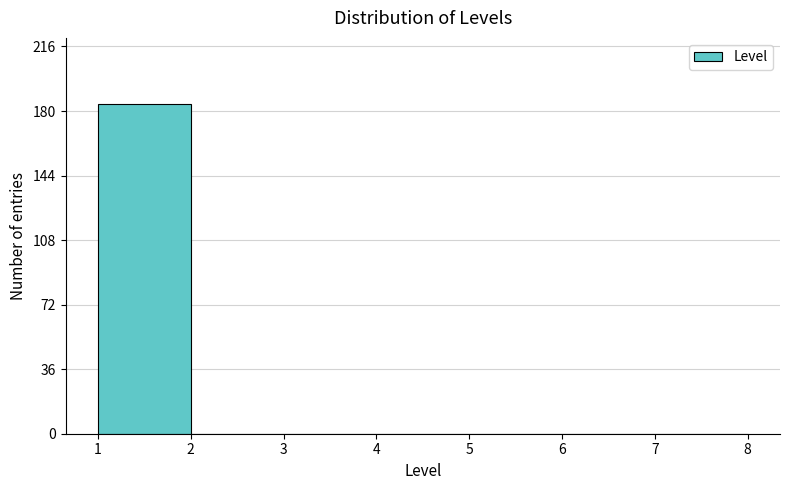

How tall is the bar that spans 1 to 2 on the x-axis? The values are not printed on the chart, so give them approximately, as read against the axis.

185